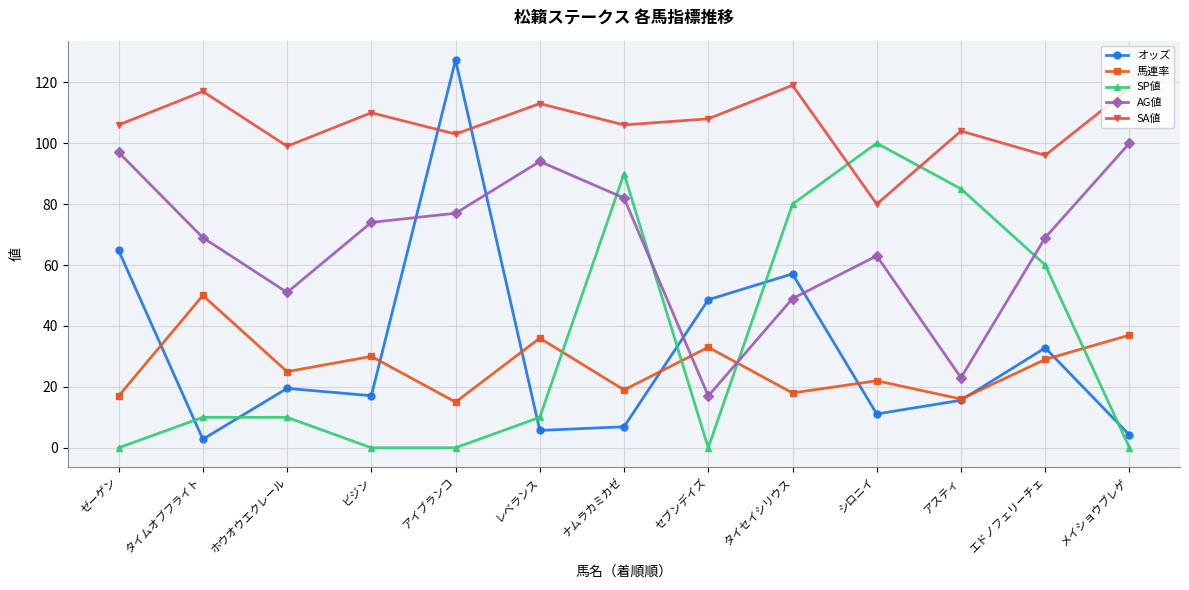

What position from the right is アスティ?

3